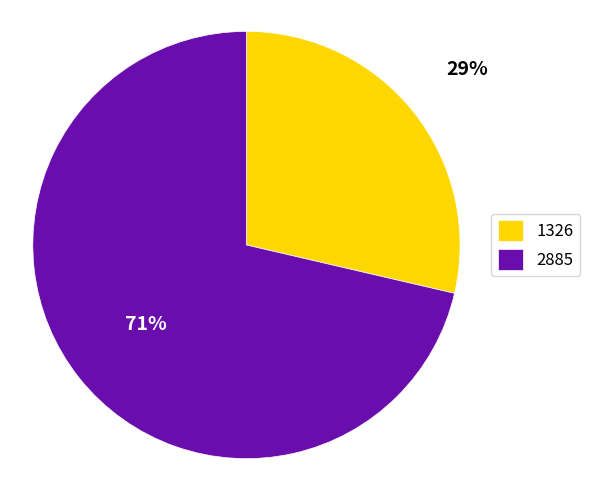

True or false: 2885 accounts for 84% of the total.

False